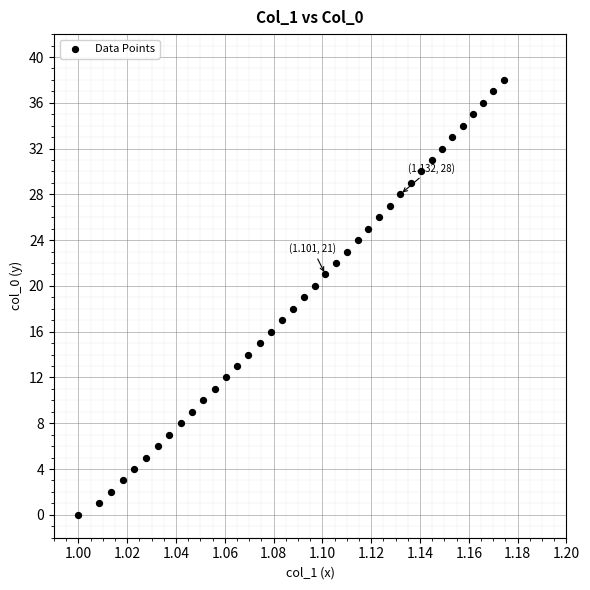

What is the range of Y values (max minus min)?

38